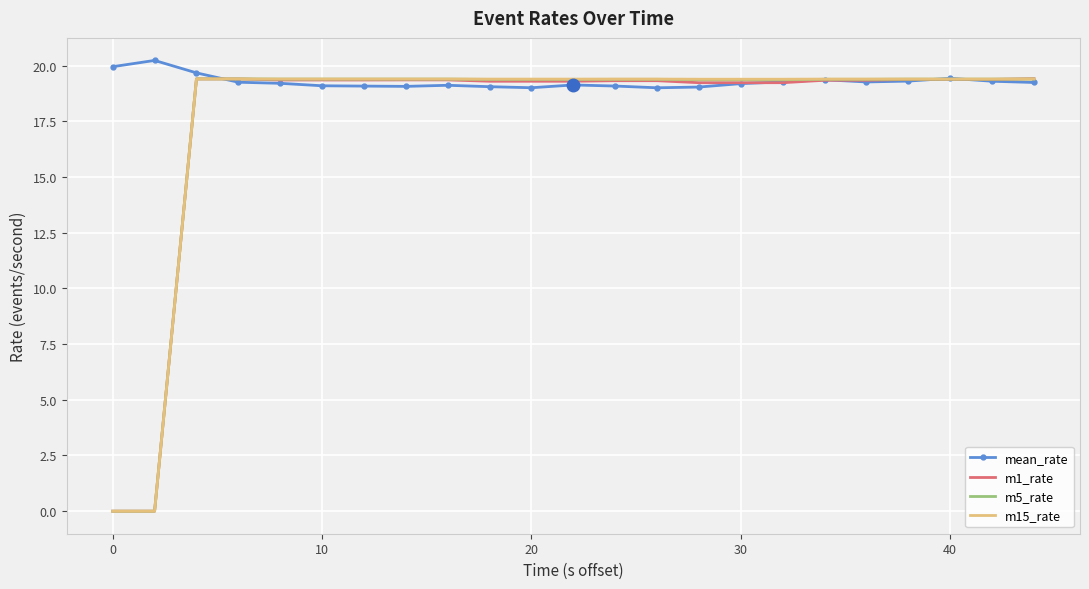

What are all the series names shown in the legend?

mean_rate, m1_rate, m5_rate, m15_rate